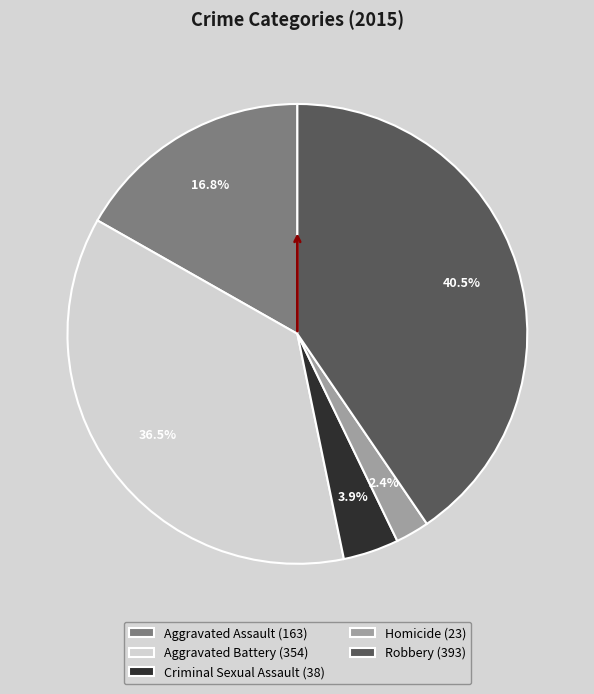

Between Criminal Sexual Assault and Aggravated Assault, which is larger?

Aggravated Assault